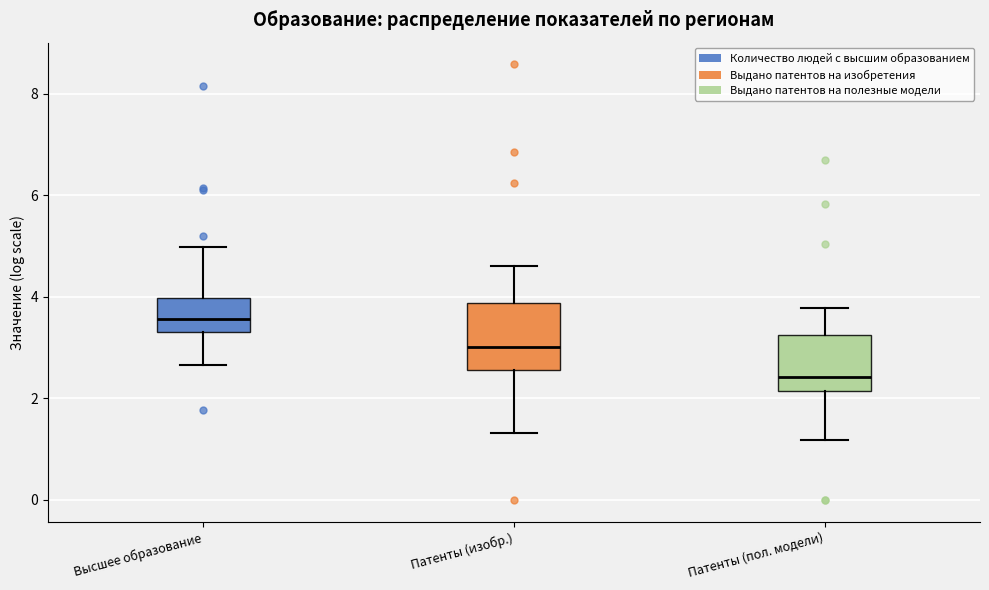

Where does the lower whisker of the box for Высшее образование end on the y-axis? The values are not printed on the chart, so give them approximately, as read against the axis.

2.6